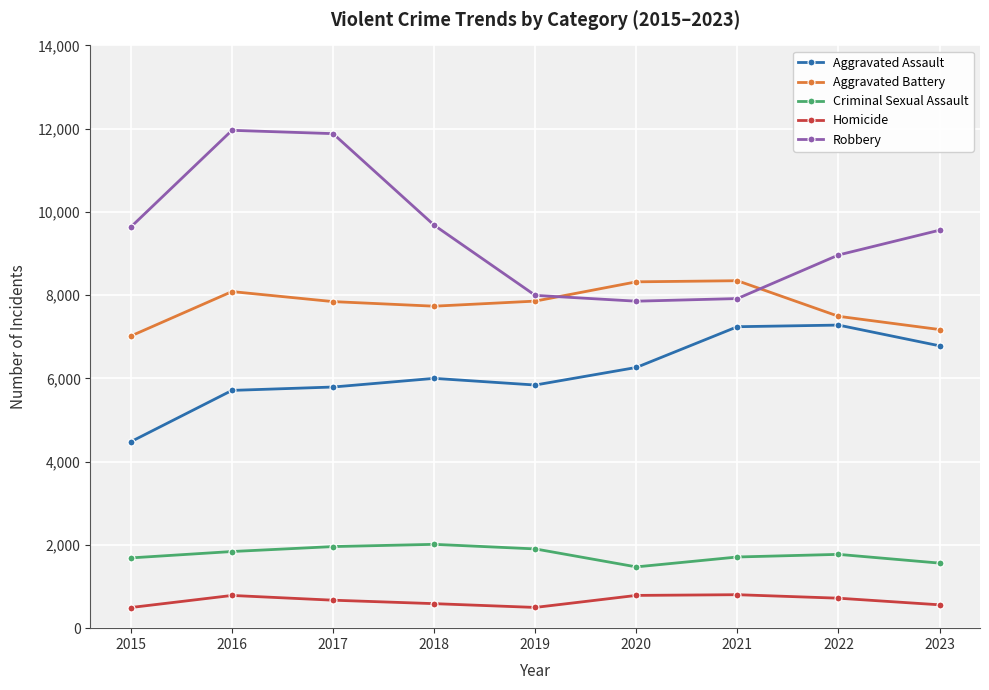

True or false: Criminal Sexual Assault has more than 0 points higher than both neighbors.

True